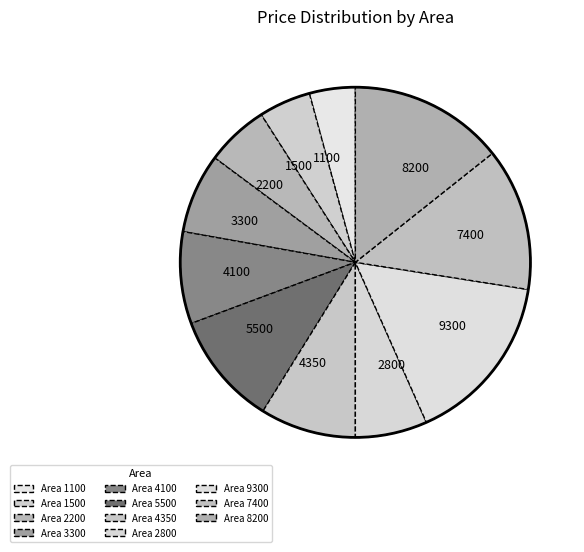

What is the smallest slice in the pie chart?

1100